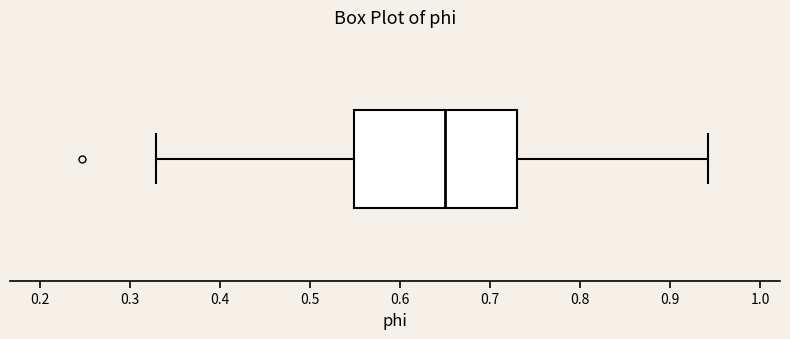

Transcribe this box plot: give where the median line is, the range the box spans, and where the two whiskers end, as read against the x-axis. The values are not printed on the chart, so give them approximately, as read against the axis.

median 0.65, box 0.55 to 0.73, whiskers 0.33 to 0.94